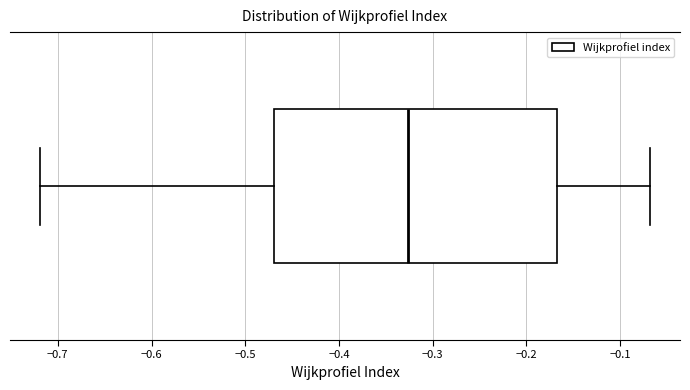

Where does the right whisker of the box end on the x-axis? The values are not printed on the chart, so give them approximately, as read against the axis.

-0.07